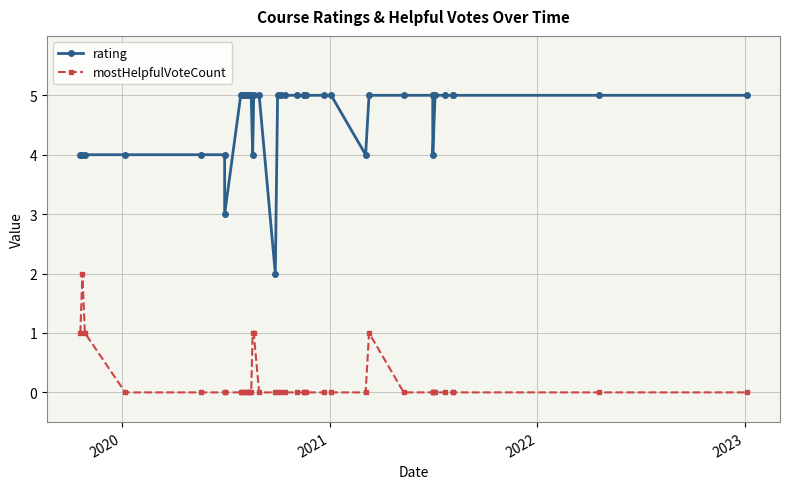

Rank the series by their maximum value, from lowest to highest.

mostHelpfulVoteCount, rating